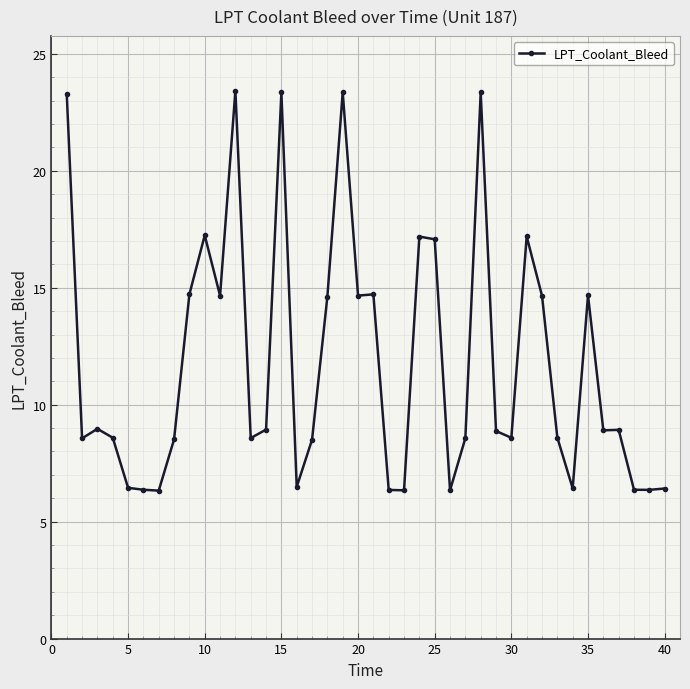

What is the difference between the maximum and minimum values?

17.1